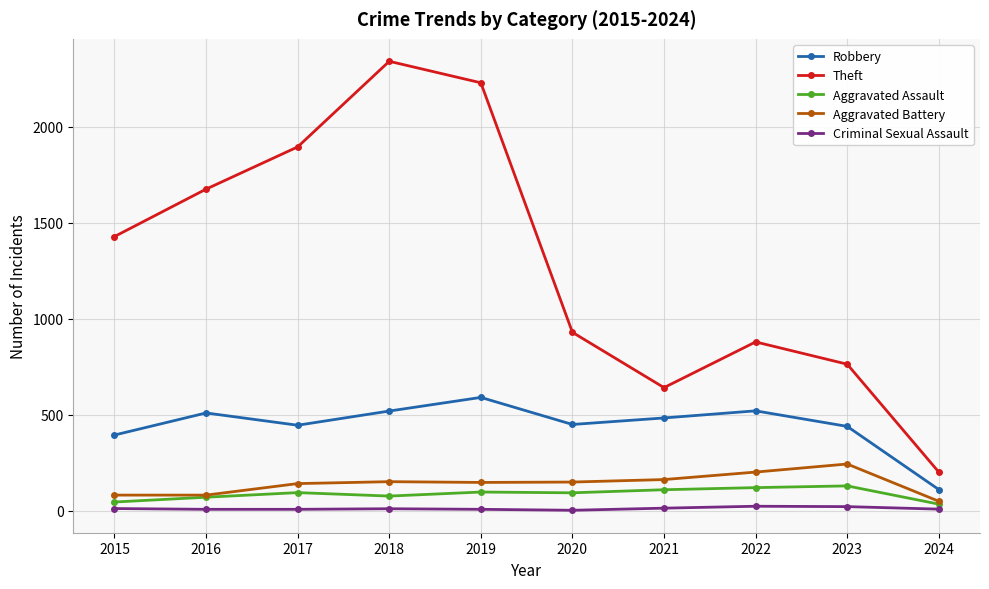

Which series has the widest spread of values?

Theft